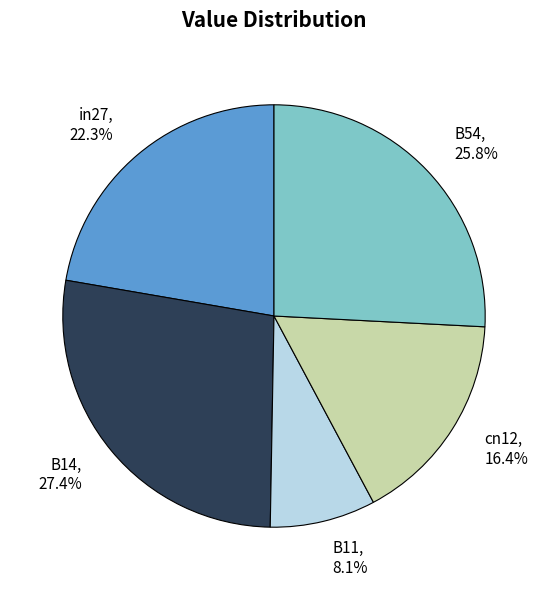

To the nearest percent, what portion does B14 represent?

27%